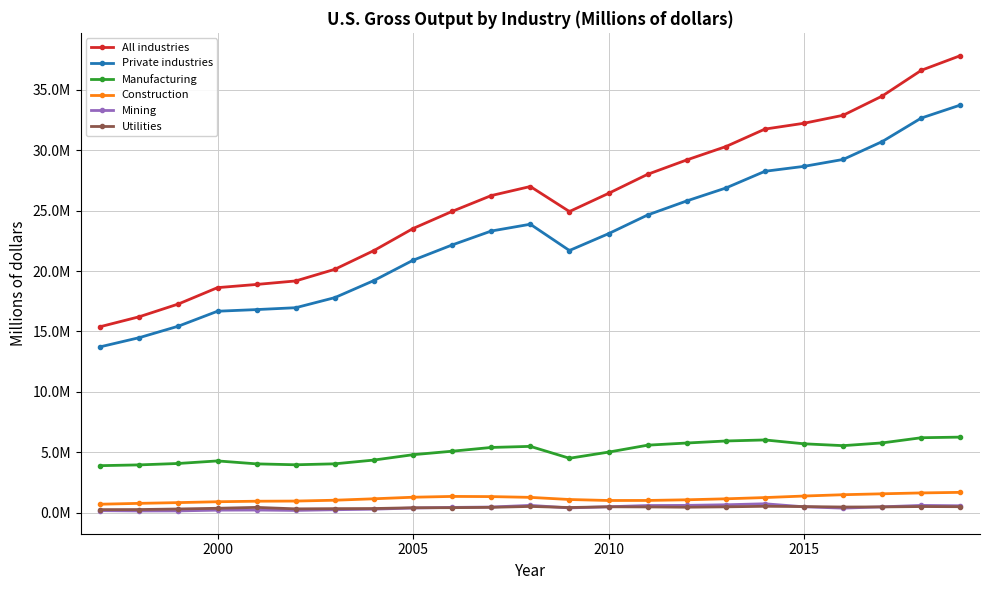

What are all the series names shown in the legend?

All industries, Private industries, Manufacturing, Construction, Mining, Utilities